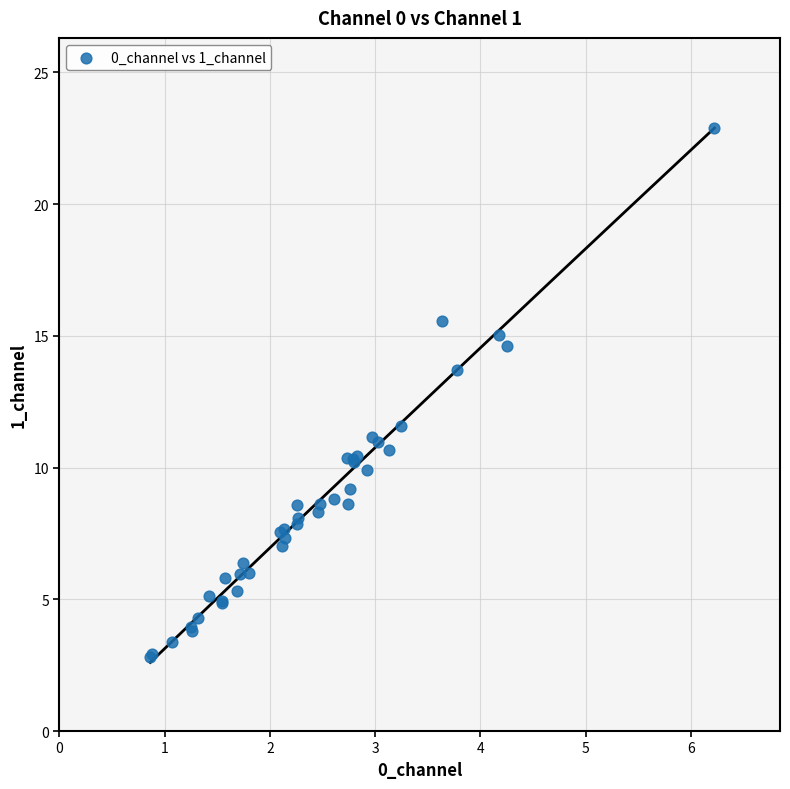

What Y value in the scatter plot is closest to 12?

11.6